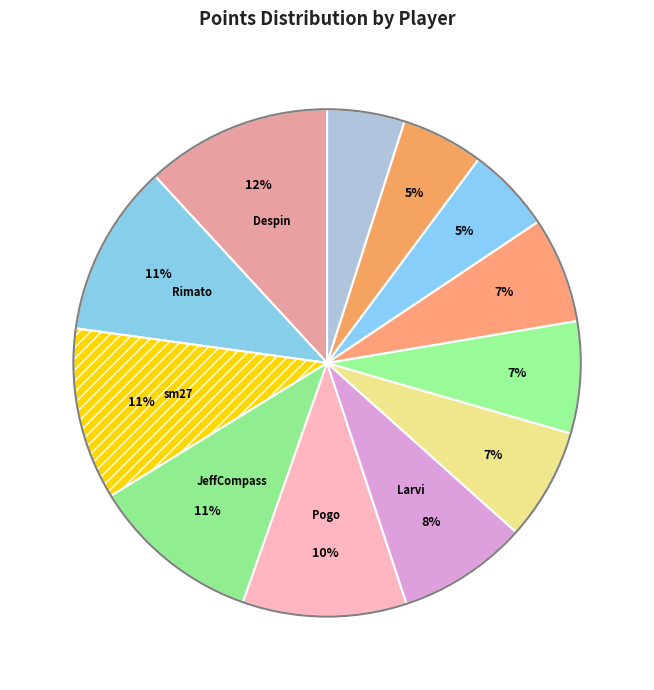

Count the number of slices in the pie.

12